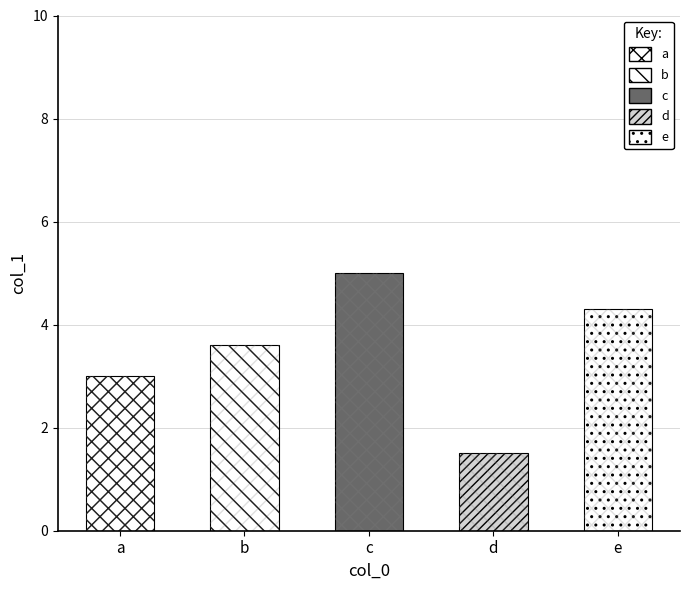

Between e and a, which is larger?

e